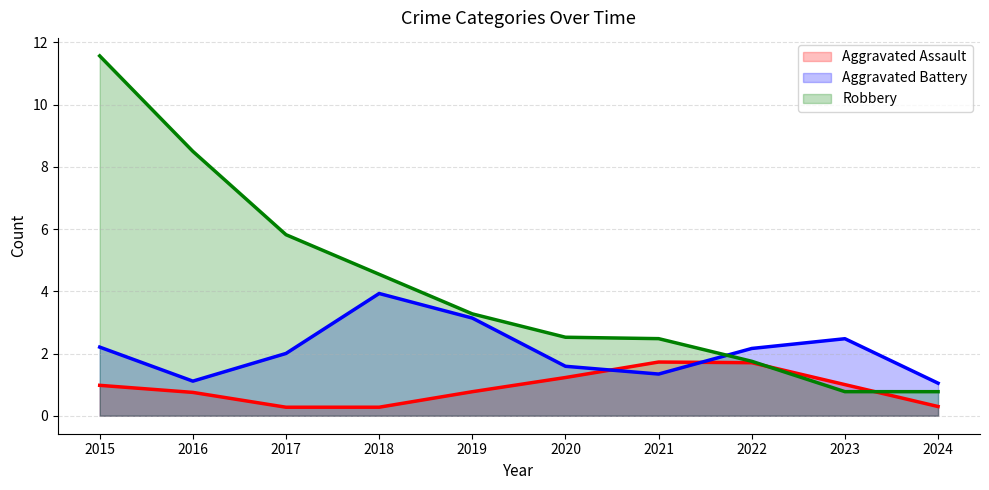

Is the value of Aggravated Battery at 2022 greater than the value of Aggravated Assault at 2020?

Yes